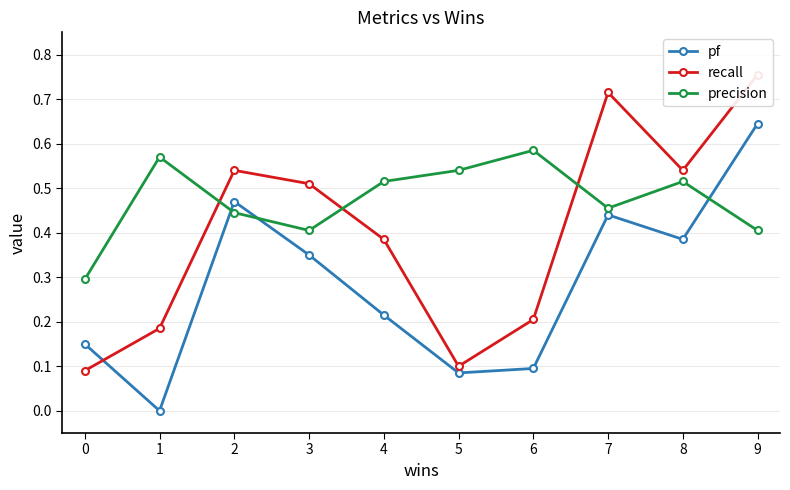

Does the chart have visible grid lines?

Yes